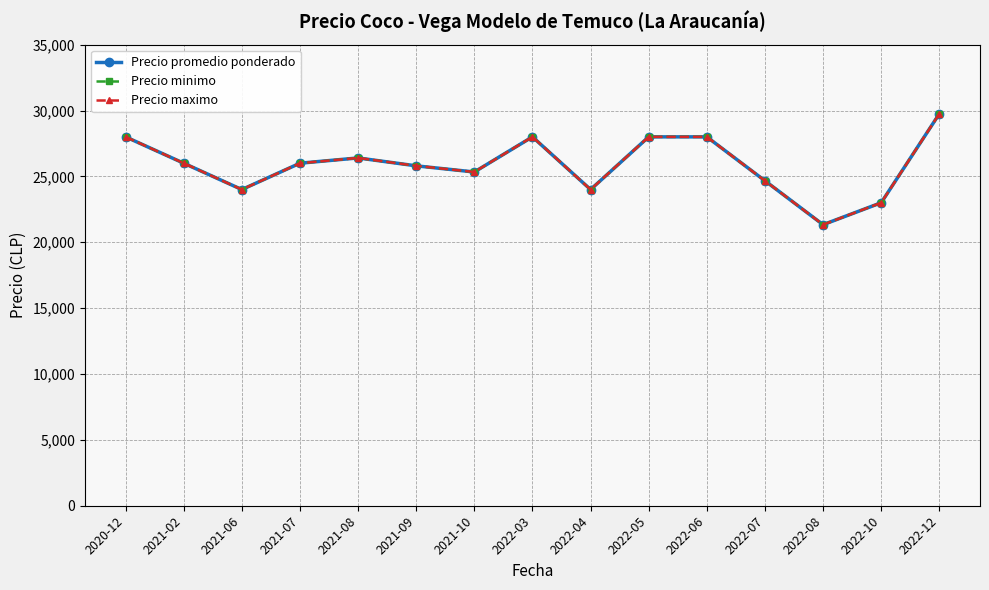

True or false: Precio promedio ponderado and Precio minimo intersect in this chart.

False